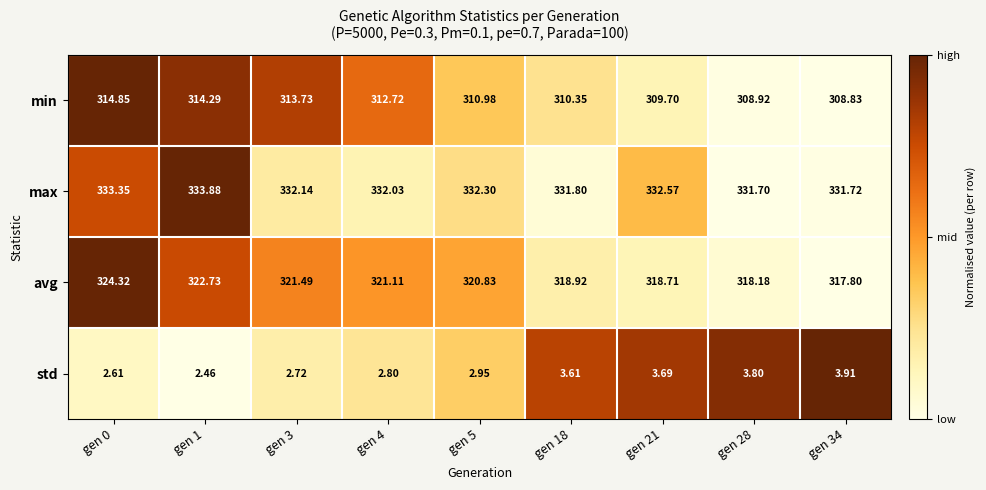

Between gen 0 and gen 4, which series saw the biggest shift?

avg